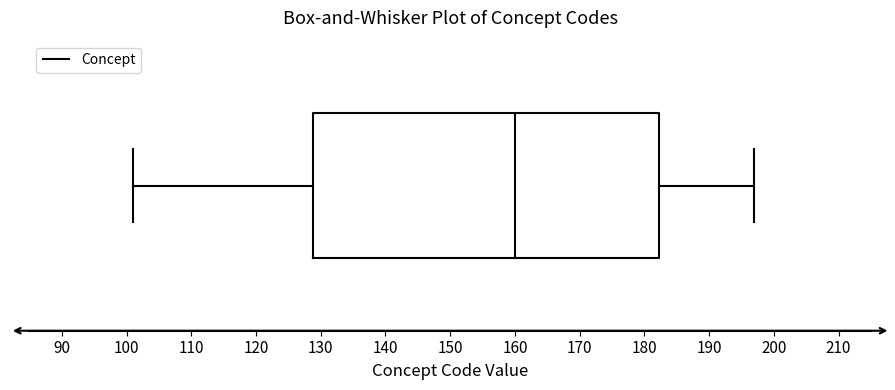

Read this box plot against the x-axis: the position of the median line, the range covered by the box, and the ends of both whiskers. The values are not printed on the chart, so give them approximately, as read against the axis.

median 160, box 129 to 182, whiskers 101 to 197